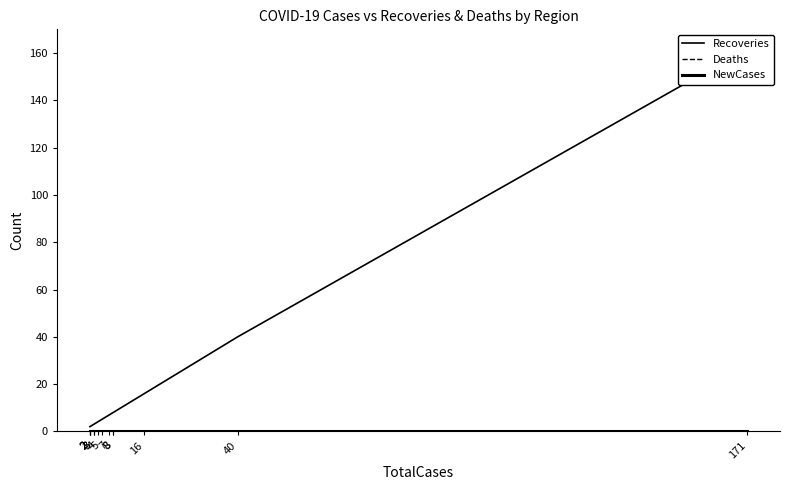

The value of Recoveries at 3 is 3. True or false?

True